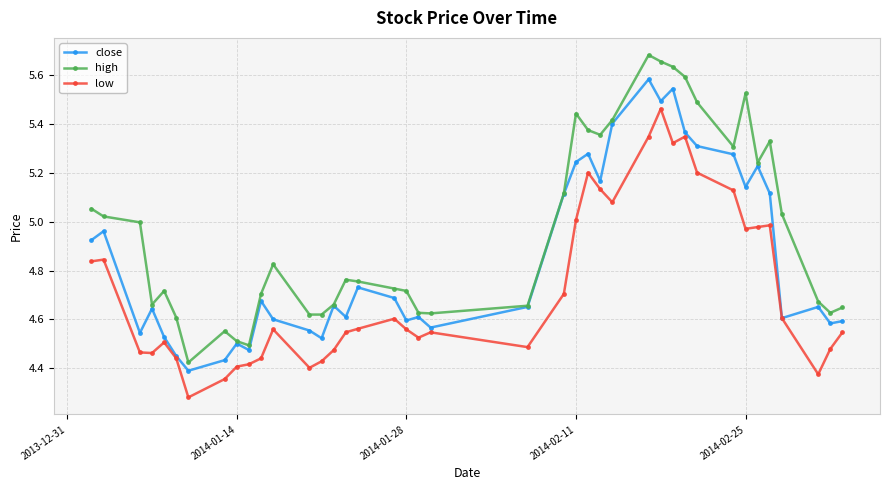

How many series are shown in this chart?

3